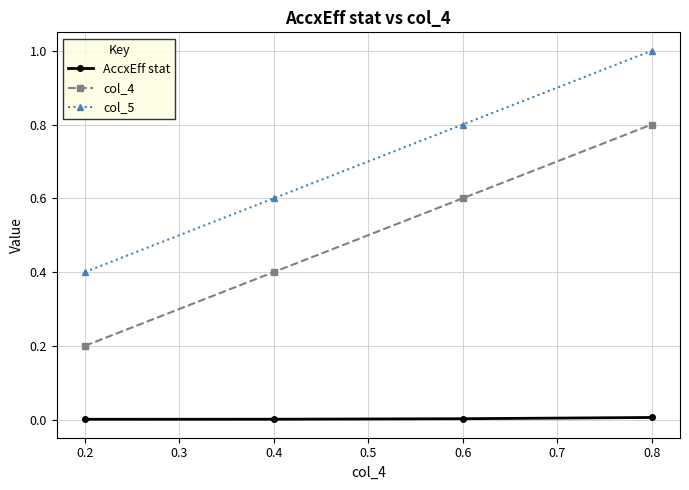

Rank the series by their maximum value, from lowest to highest.

AccxEff stat, col_4, col_5